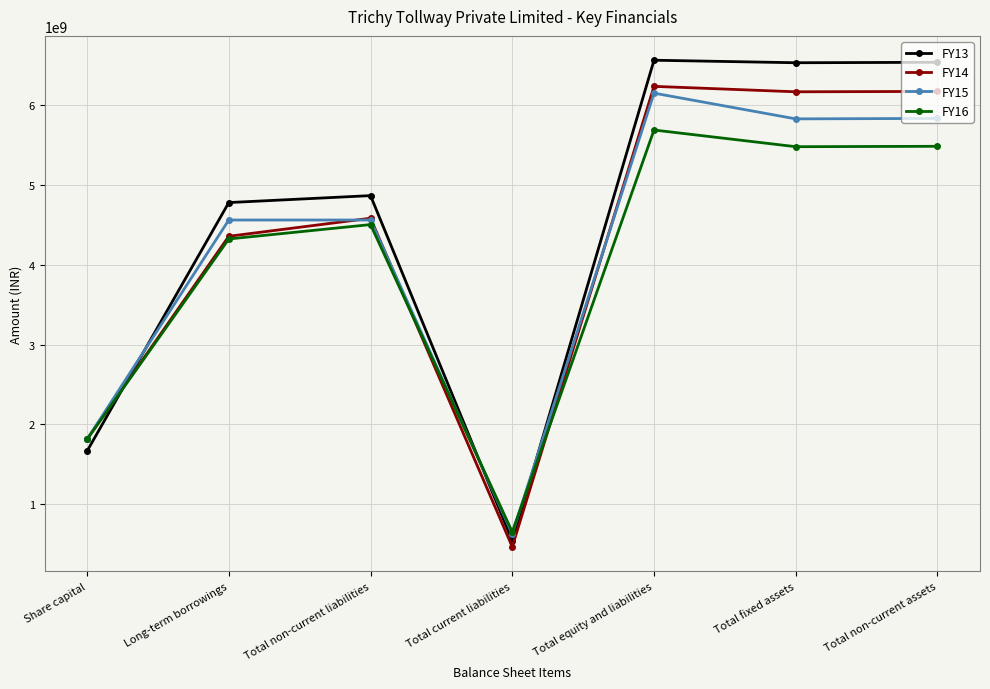

Which series has the widest spread of values?

FY13